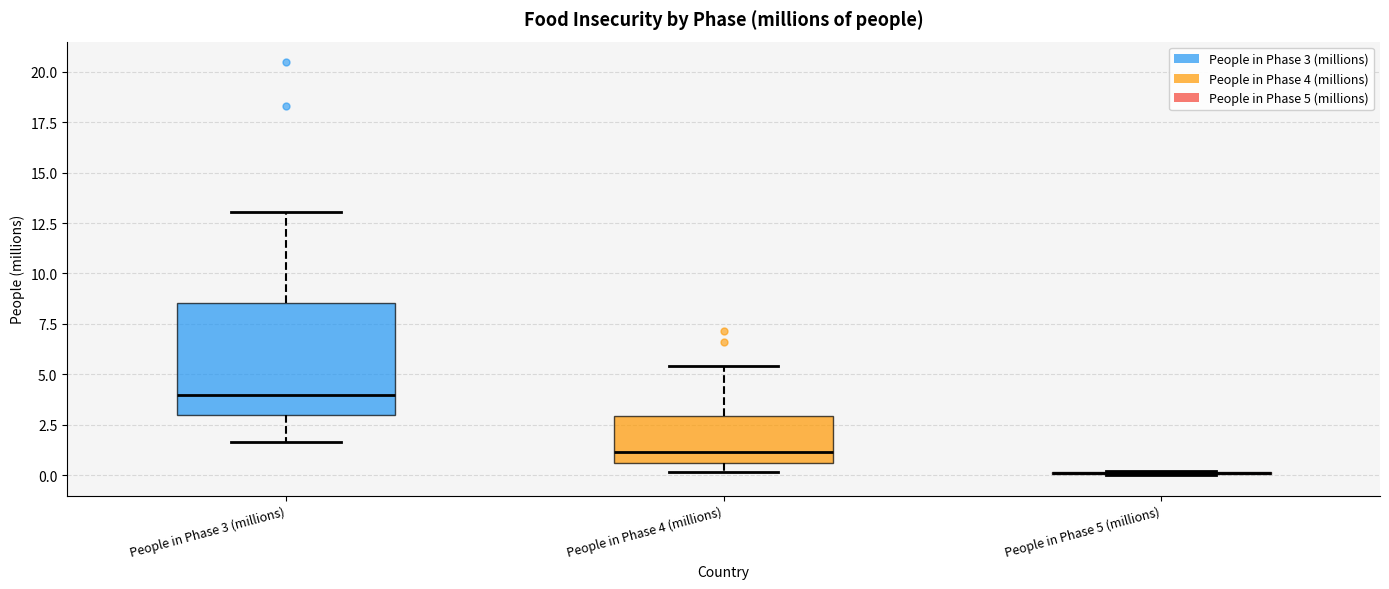

Where does the upper whisker of the box for People in Phase 3 (millions) end on the y-axis? The values are not printed on the chart, so give them approximately, as read against the axis.

13.0